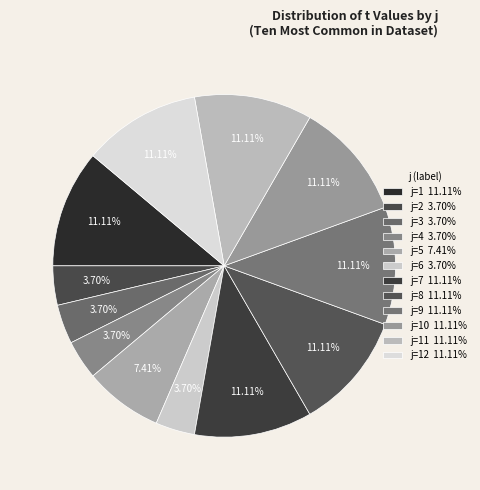

Count the number of slices in the pie.

12